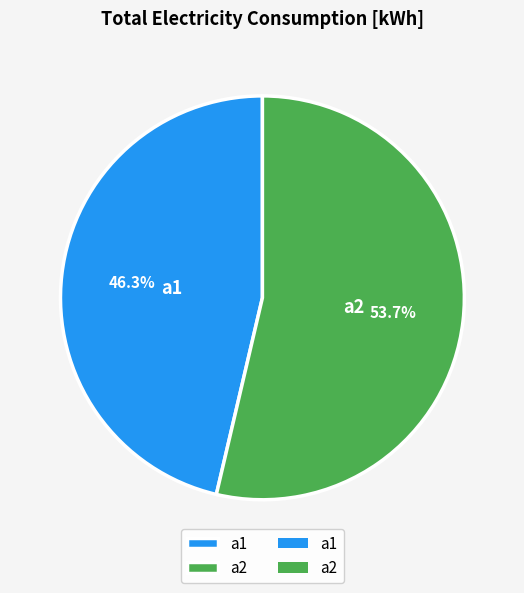

Approximately how many times larger is the value at a2 compared to a1?

1.2